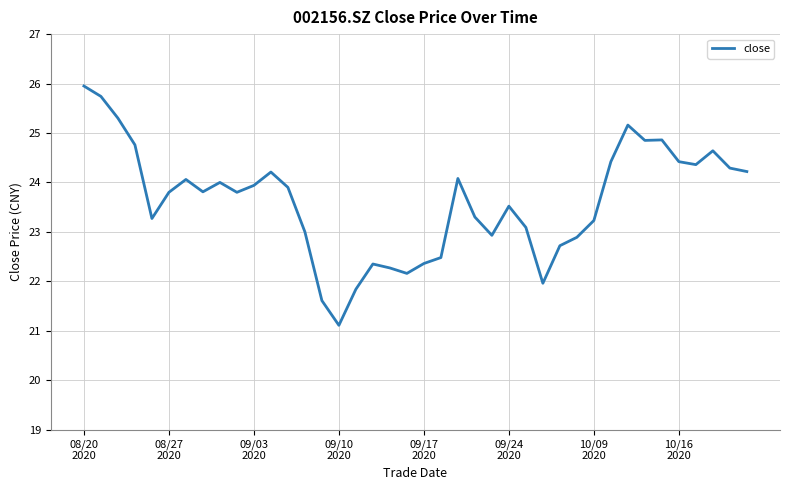

What is the value of the 23rd point from the left?

24.1